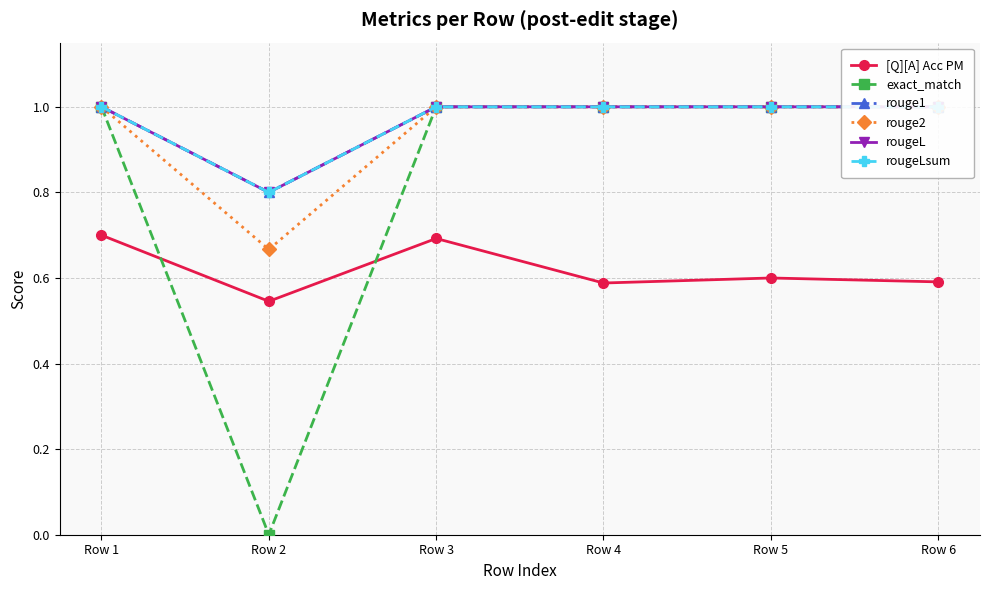

What is the sum of the exact_match values at Row 2 and Row 1?

1.0